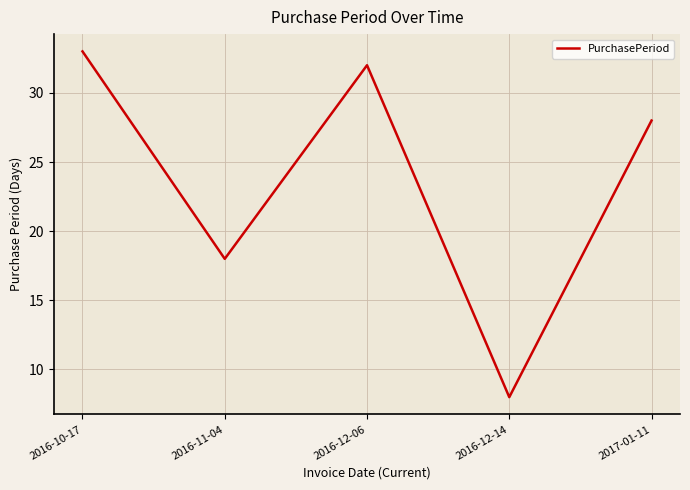

How many interior local peaks (higher than both neighbors) does the data have?

1